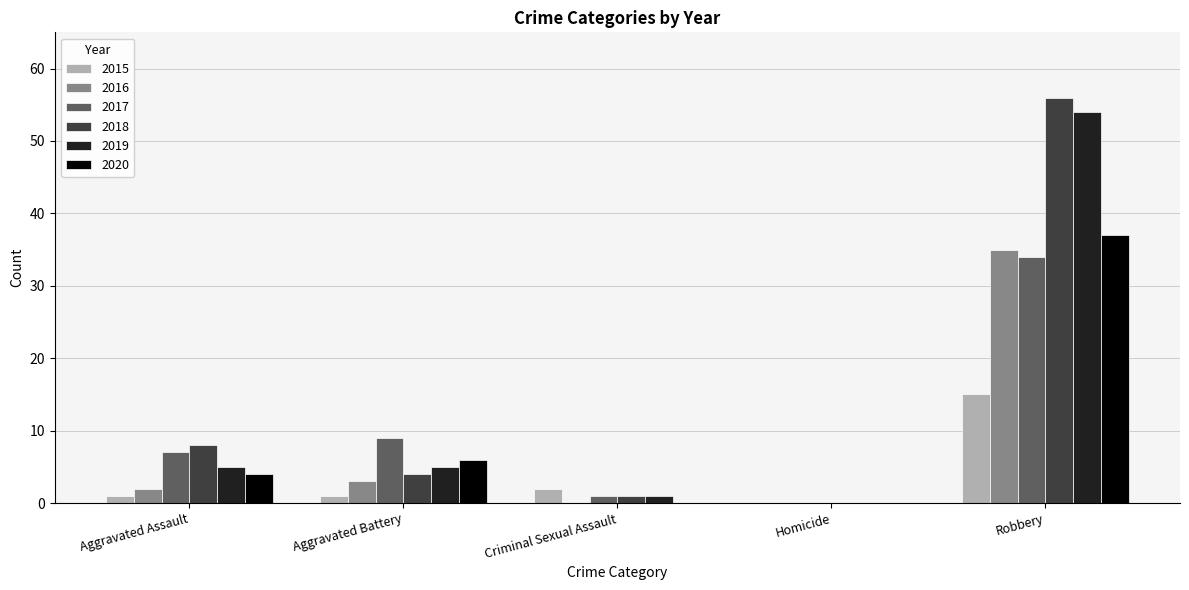

The value of 2020 at Aggravated Assault is 4. True or false?

True